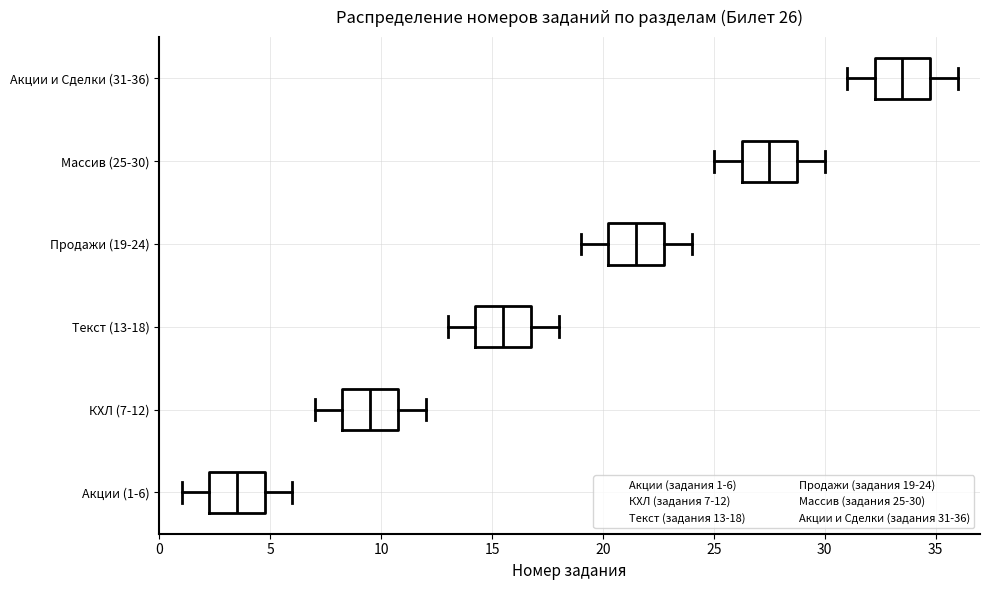

Which box's median line is the furthest to the left?

Акции (1-6)